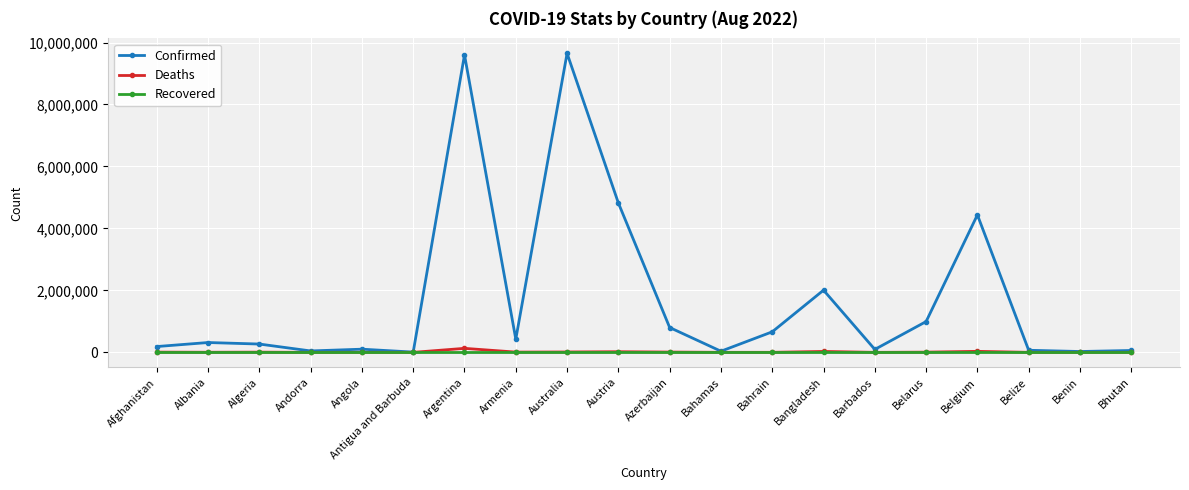

How many series are shown in this chart?

3